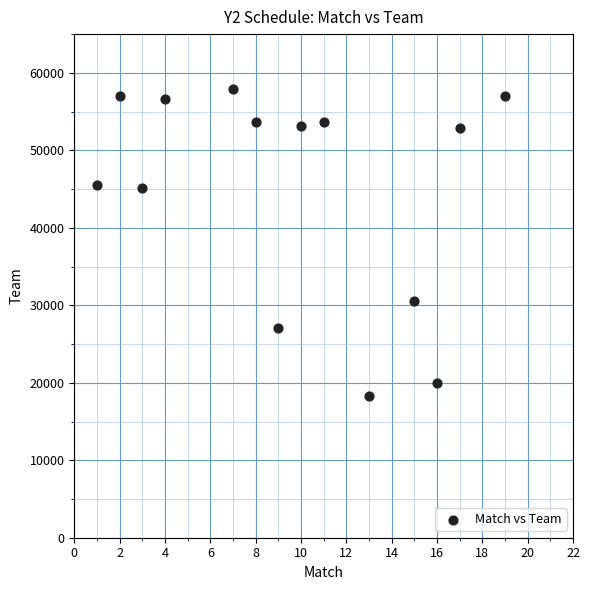

What is the range of X values (max minus min)?

18